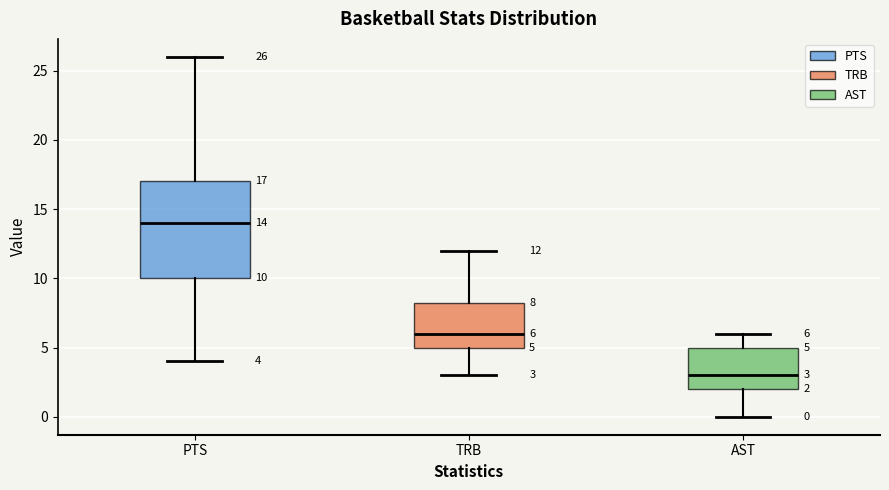

Comparing the boxes themselves (not the whiskers), which one is the tallest?

PTS